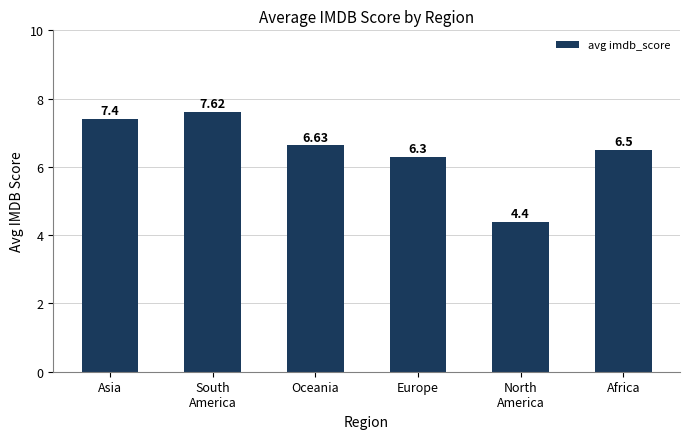

What is the value of the 5th bar from the left?

4.4